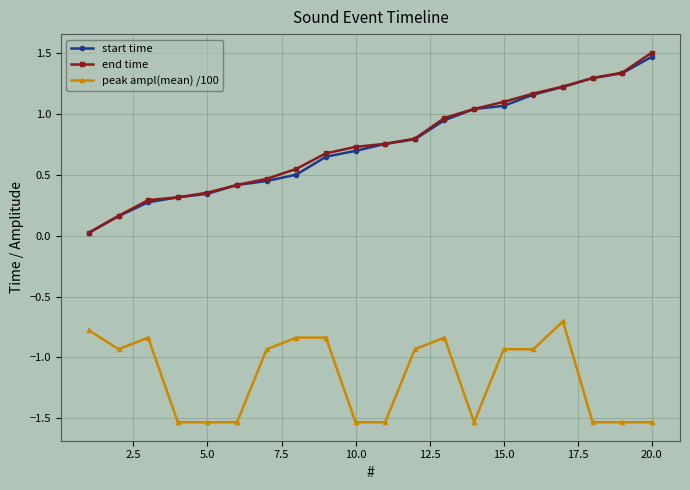

What is the minimum value shown in the chart?

-1.5